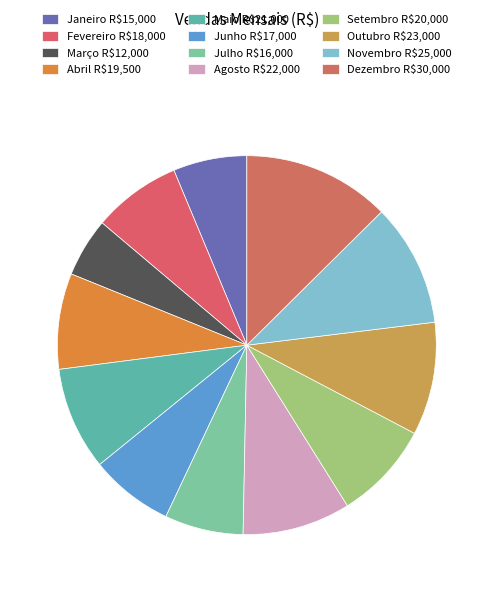

What is the largest slice in the pie chart?

Dezembro